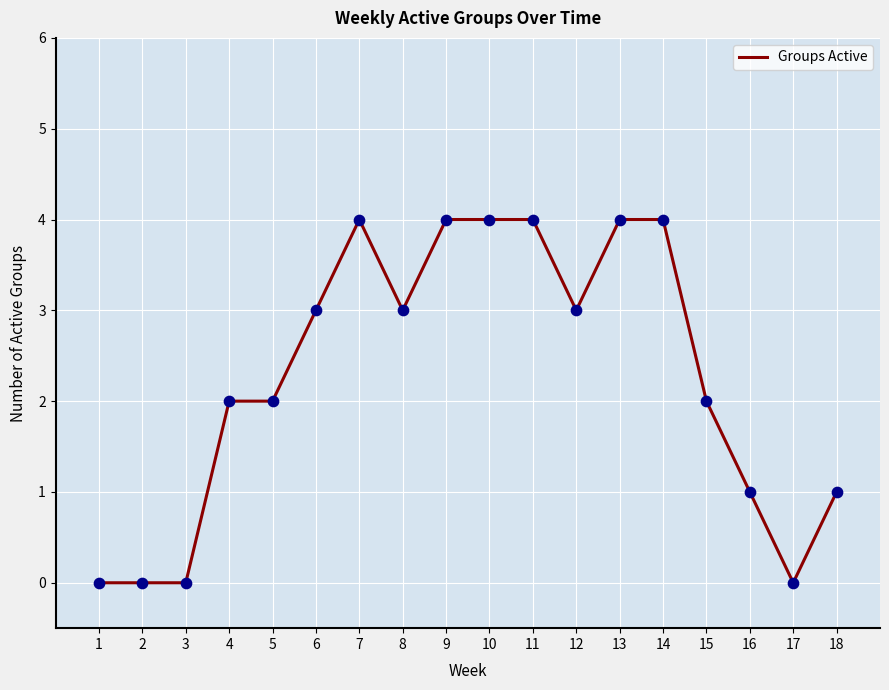

Which has a higher value, 5 or 3?

5